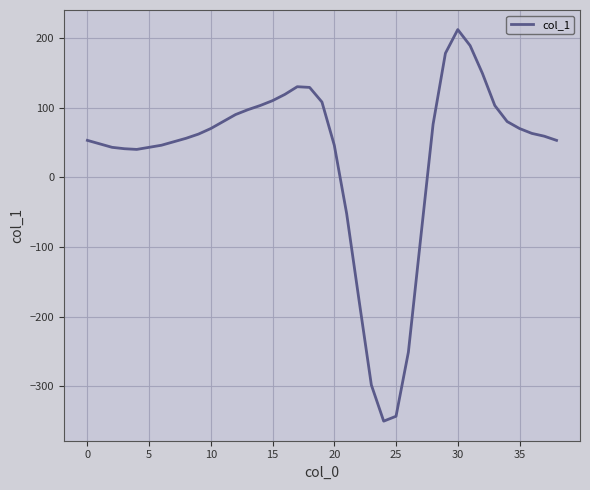

What is the average value?

32